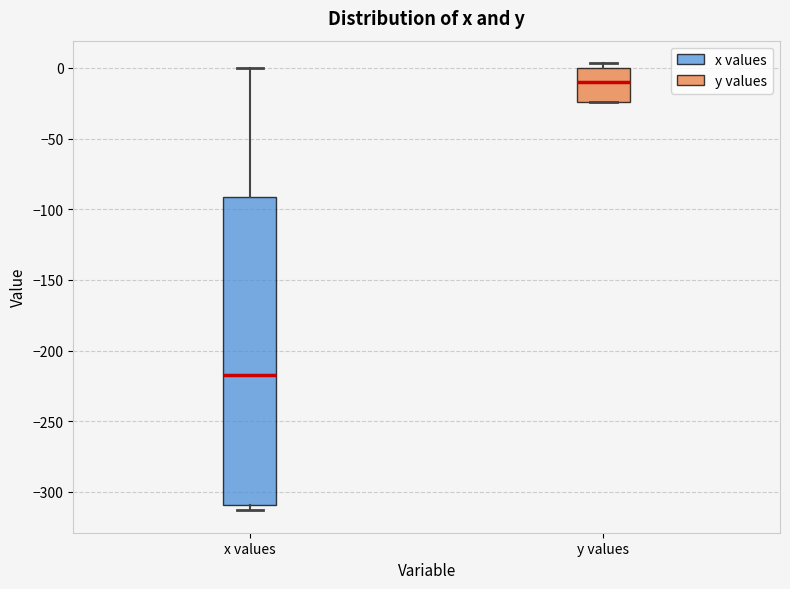

Reading left to right, read every box against the y-axis: the position of its median line, the range the box covers, and the ends of its whiskers. The values are not printed on the chart, so give them approximately, as read against the axis.

x values: median -215, box -310 to -90, whiskers -315 to 0
y values: median -10, box -25 to 0, whiskers -25 to 5